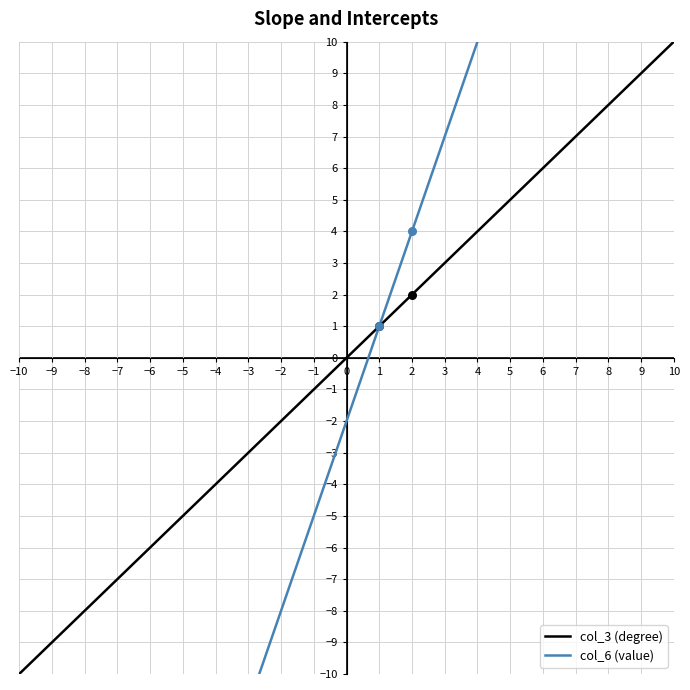

True or false: col_3 (degree) has a value of -2 at −5.

False